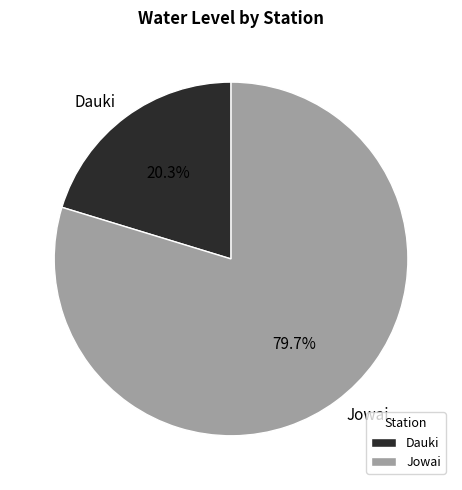

How much of the chart is everything except Jowai?

20.3%